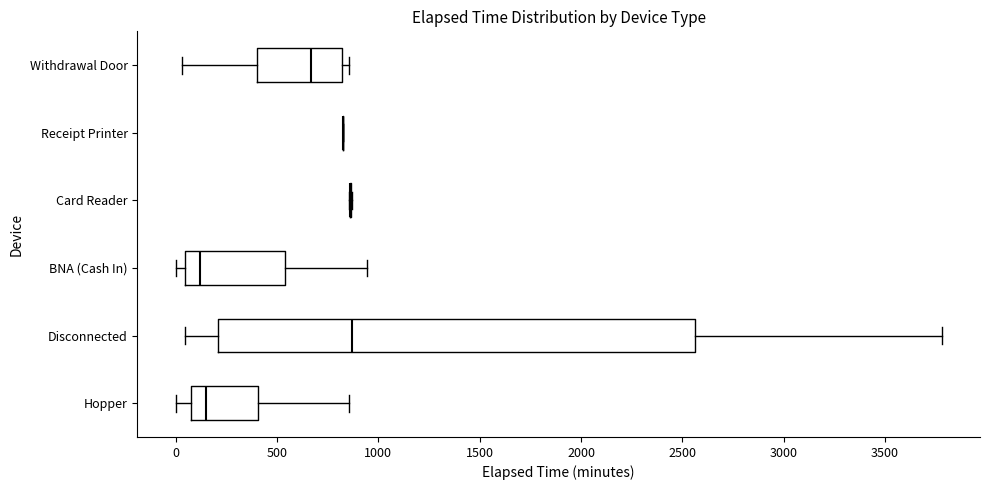

Reading bottom to top, read every box against the x-axis: the position of its median line, the range the box covers, and the ends of its whiskers. The values are not printed on the chart, so give them approximately, as read against the axis.

Hopper: median 150, box 100 to 400, whiskers 0 to 850
Disconnected: median 850, box 200 to 2550, whiskers 50 to 3800
BNA (Cash In): median 100, box 50 to 550, whiskers 0 to 950
Card Reader: box collapsed to a line at 850, whiskers 850 to 850
Receipt Printer: box collapsed to a line at 850, whiskers 850 to 850
Withdrawal Door: median 650, box 400 to 800, whiskers 50 to 850